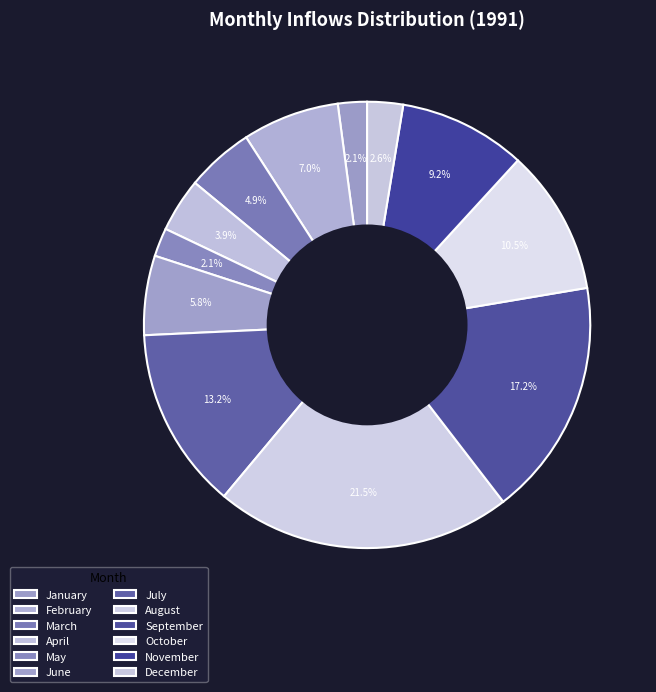

Combined, what portion of the pie is September and May?

19.3%